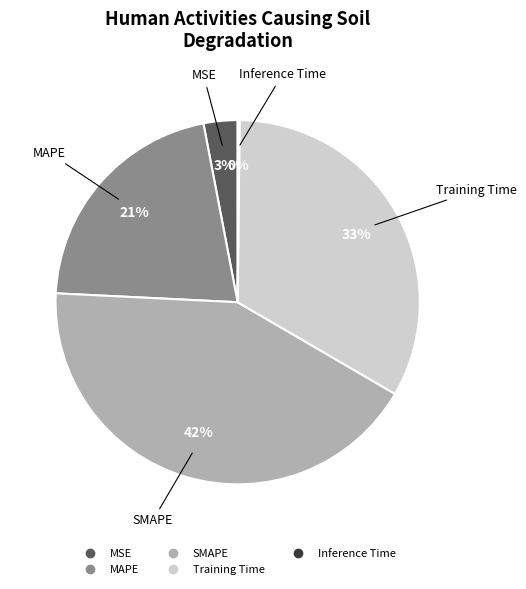

What percentage is the MSE slice, to the nearest percent?

3%